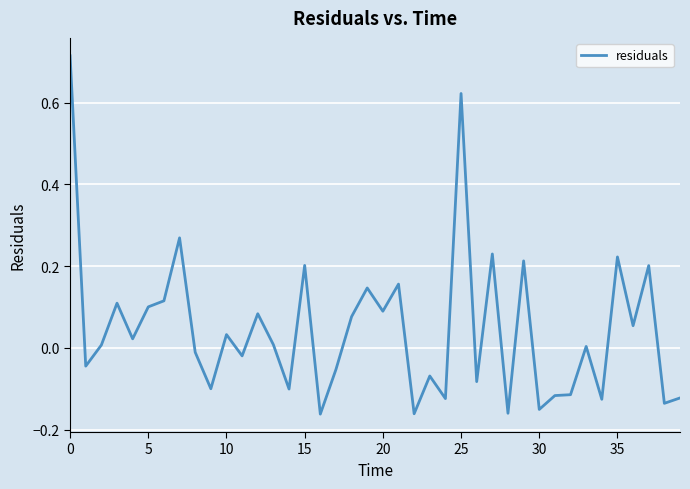

How many lines are shown in the chart?

1